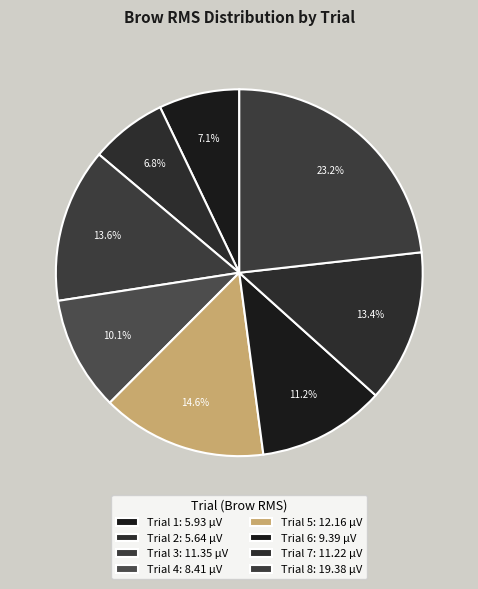

The Trial 7 slice represents 13% of the pie. True or false?

True